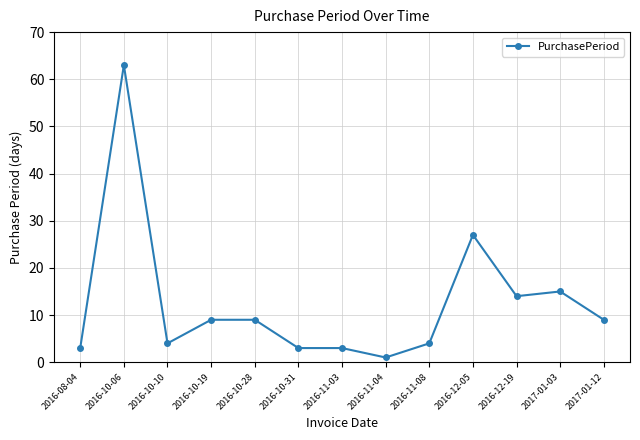

How many lines are shown in the chart?

1